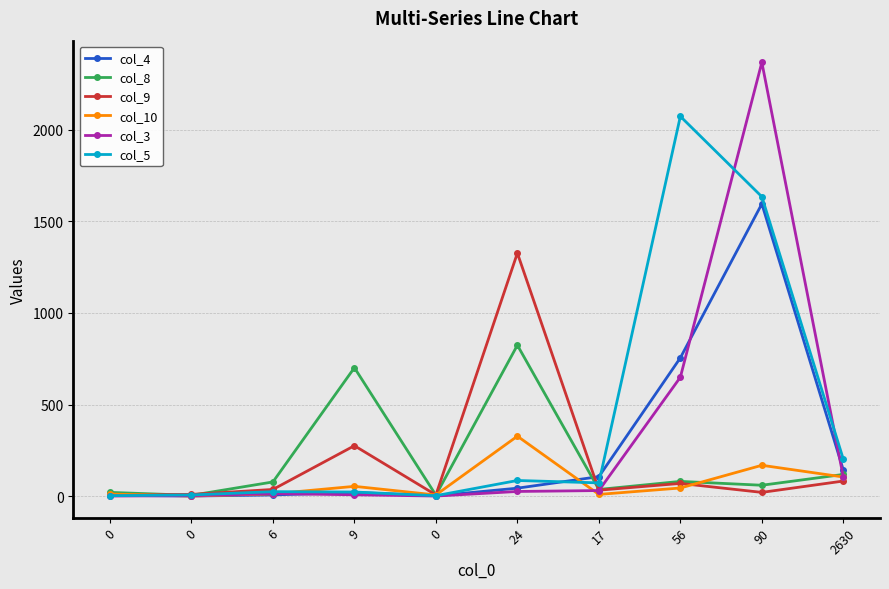

How many interior local valleys does the col_4 series have?

2